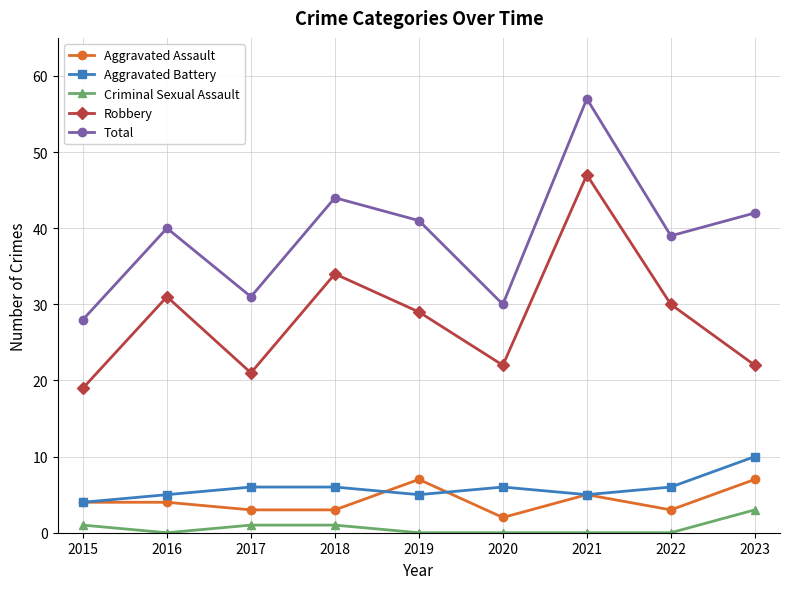

How many data points does each series have?

9